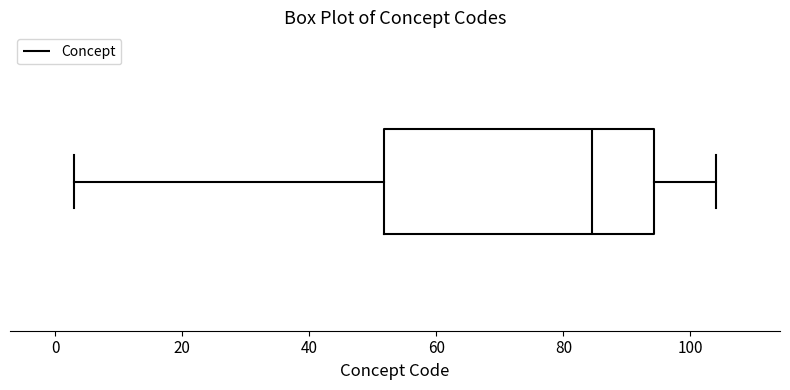

Read this box plot against the x-axis: the position of the median line, the range covered by the box, and the ends of both whiskers. The values are not printed on the chart, so give them approximately, as read against the axis.

median 84, box 52 to 94, whiskers 4 to 104